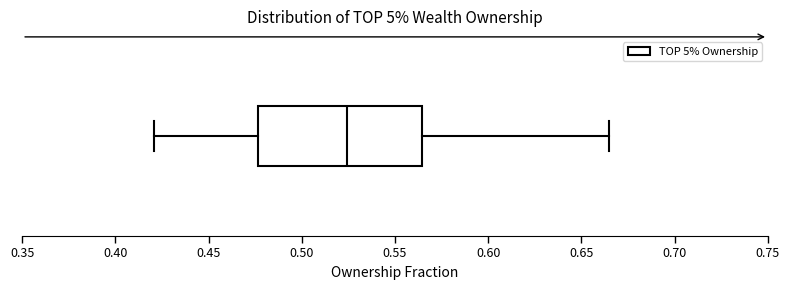

Where does the right whisker of the box end on the x-axis? The values are not printed on the chart, so give them approximately, as read against the axis.

0.665